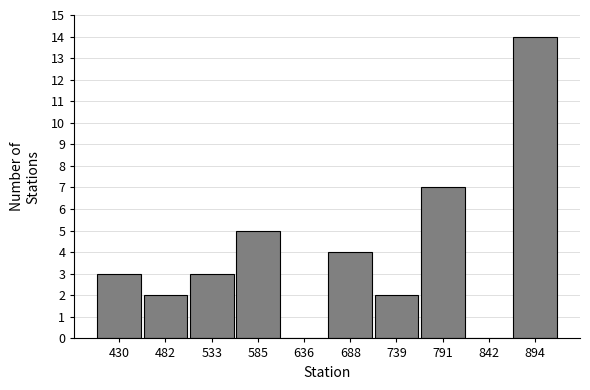

How tall is the bar that spans 510 to 560 on the x-axis? Neither the bar edges nor the heights are printed on the chart, so give them approximately, as read against the axes.

3